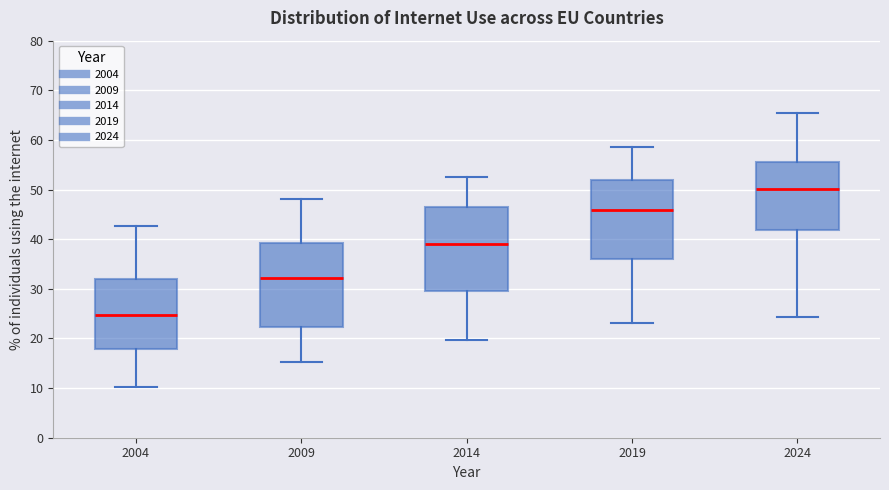

Reading left to right, transcribe this box plot: for each box, give where its median line is, the range the box spans, and where its two whiskers end, as read against the y-axis. The values are not printed on the chart, so give them approximately, as read against the axis.

2004: median 25, box 18 to 32, whiskers 10 to 43
2009: median 32, box 22 to 39, whiskers 15 to 48
2014: median 39, box 30 to 47, whiskers 20 to 53
2019: median 46, box 36 to 52, whiskers 23 to 59
2024: median 50, box 42 to 56, whiskers 24 to 65